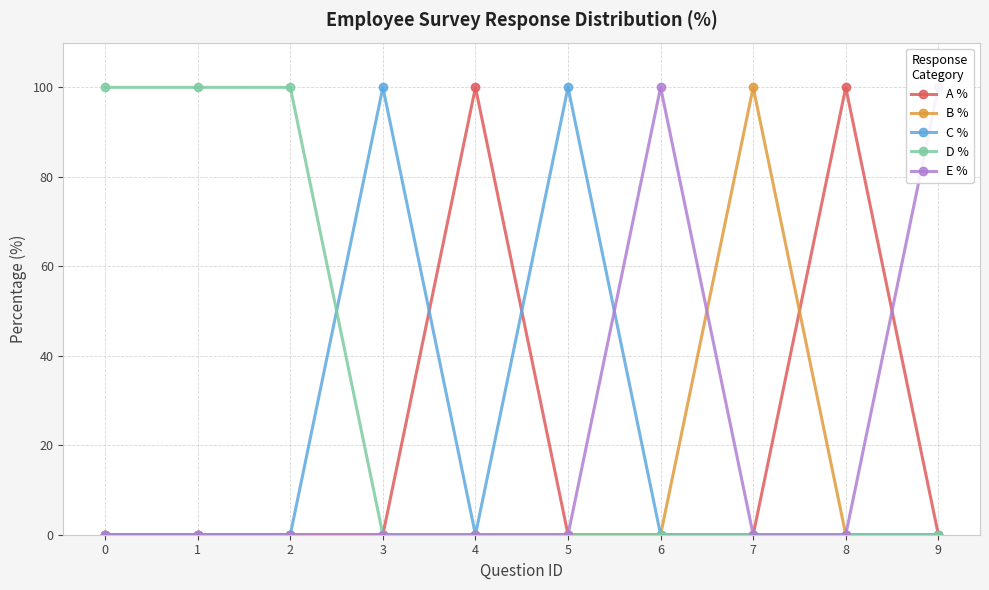

In C %, how many points are higher than both neighbors (excluding endpoints)?

2